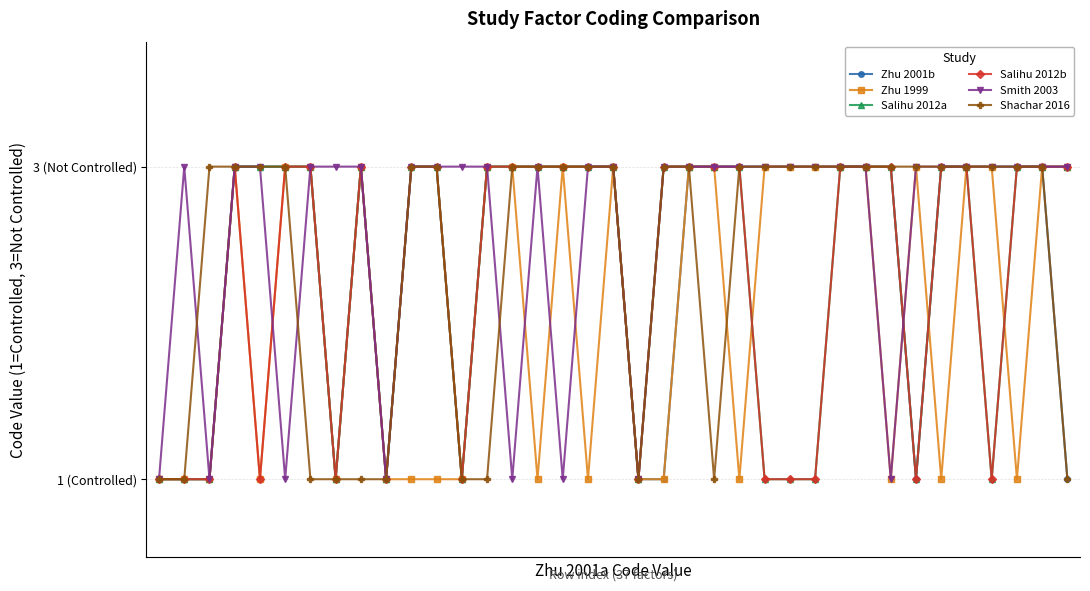

Which label corresponds to the largest value in the chart?

3